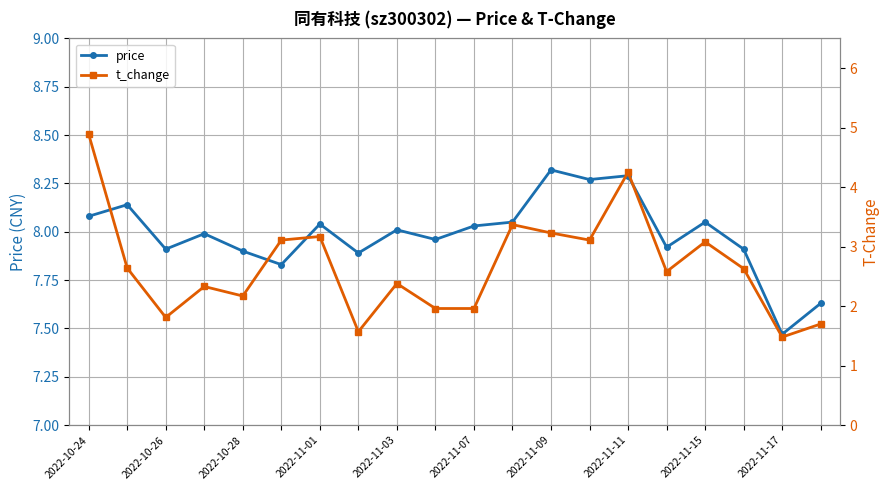

What are all the series names shown in the legend?

price, t_change